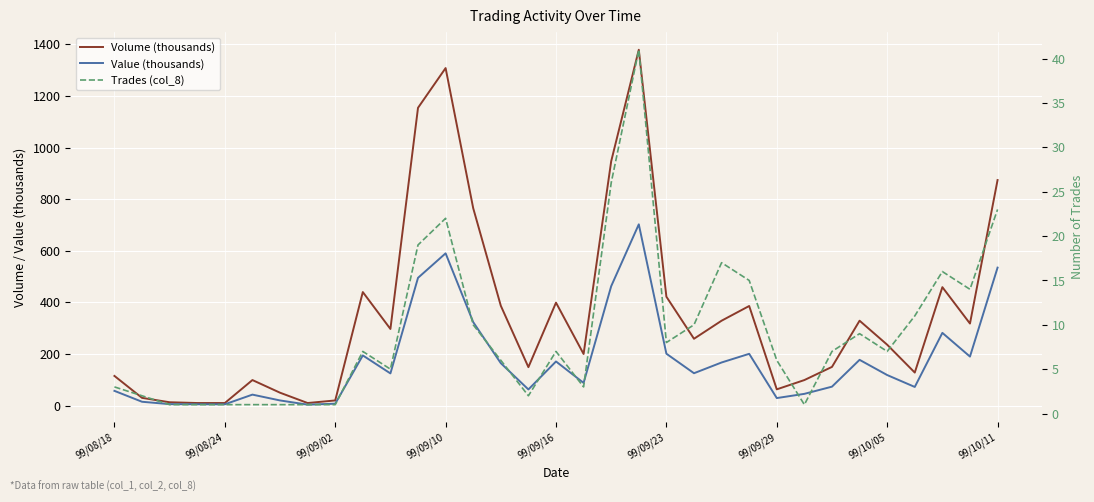

What is the difference between the maximum and minimum values in the Trades (col_8) series?

40.0